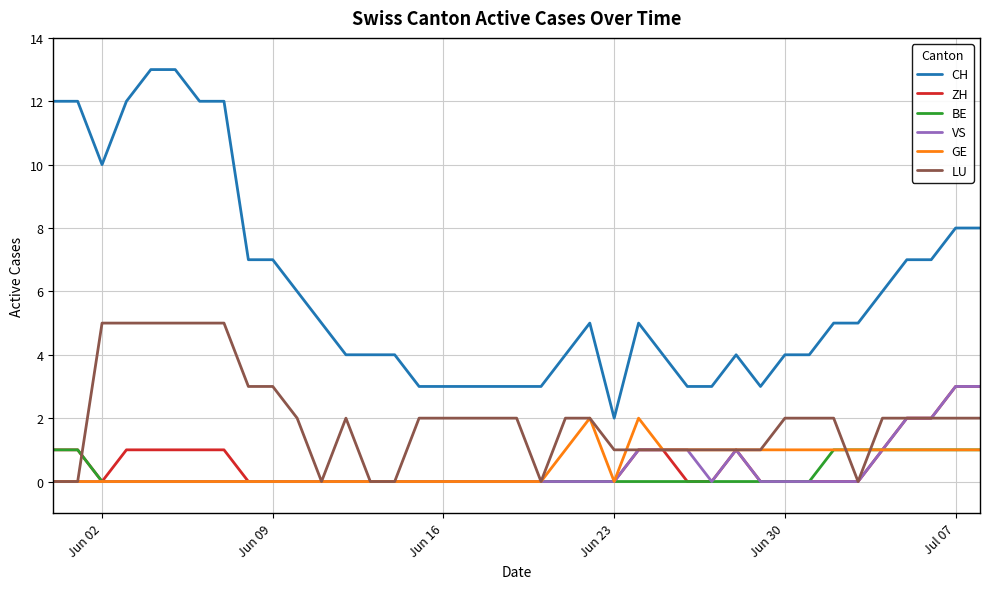

True or false: VS and CH cross at least once.

False